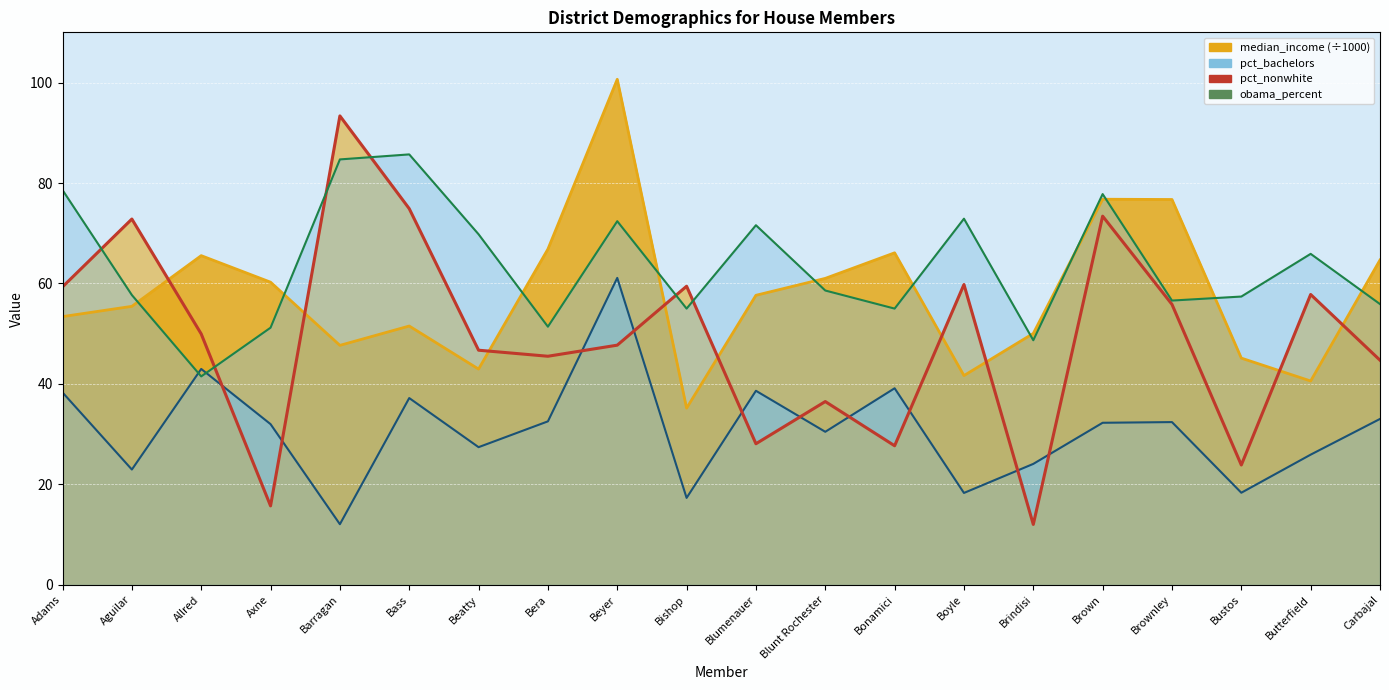

What is the label of the 15th point from the left?

Brindisi